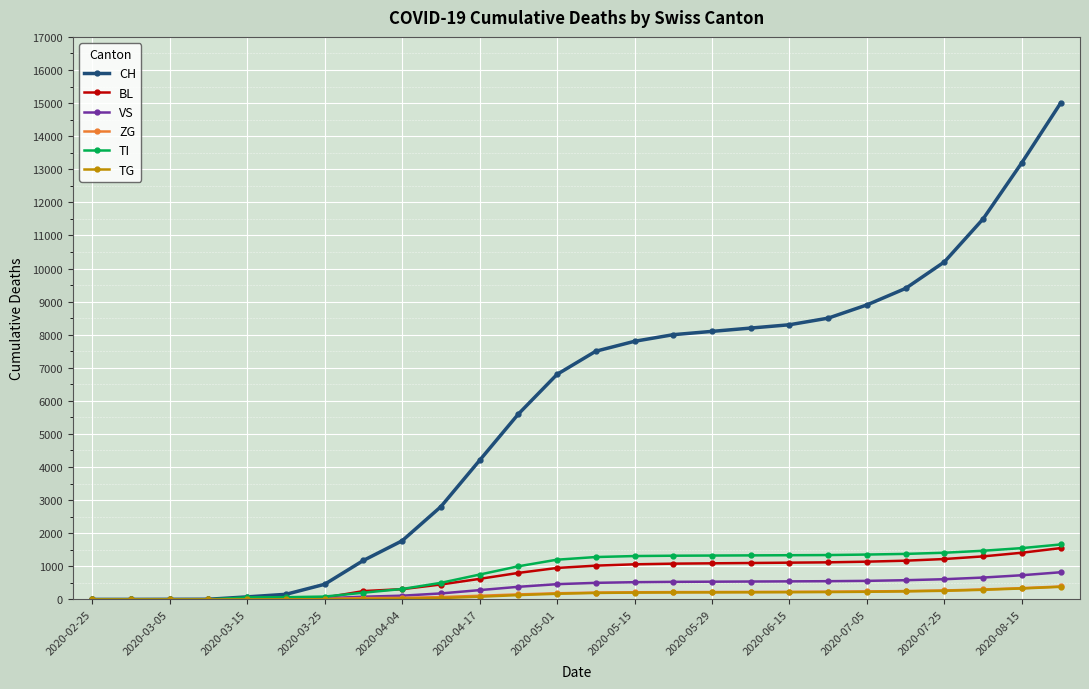

Which series has the largest range (max minus min)?

CH